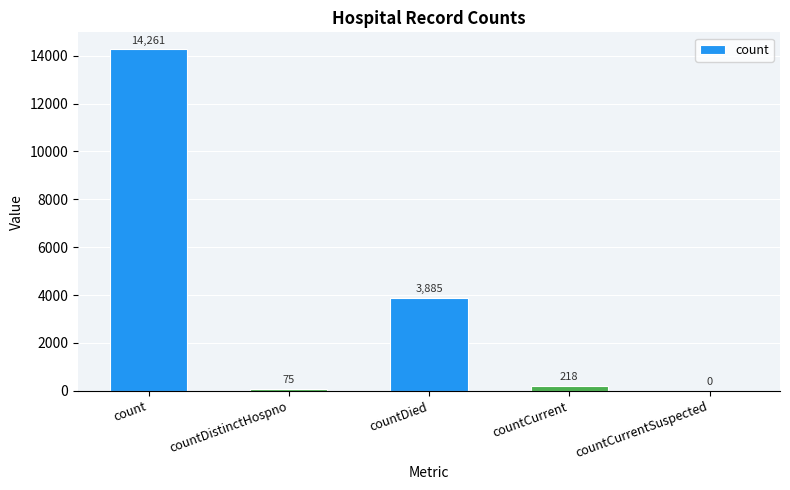

Which label corresponds to the largest value in the chart?

count